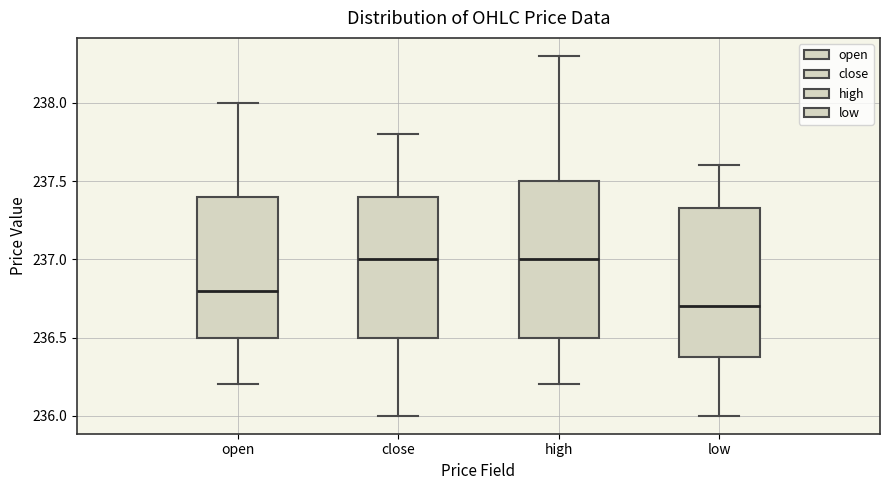

Where is the lower edge of the box for low on the y-axis? The values are not printed on the chart, so give them approximately, as read against the axis.

236.40